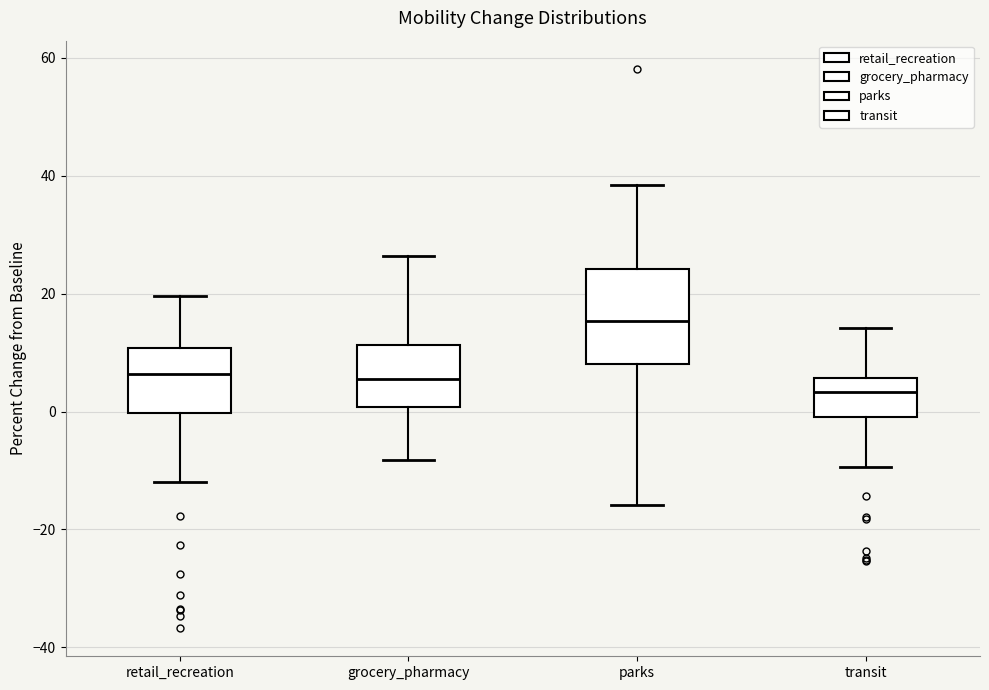

Where is the lower edge of the box for grocery_pharmacy on the y-axis? The values are not printed on the chart, so give them approximately, as read against the axis.

0